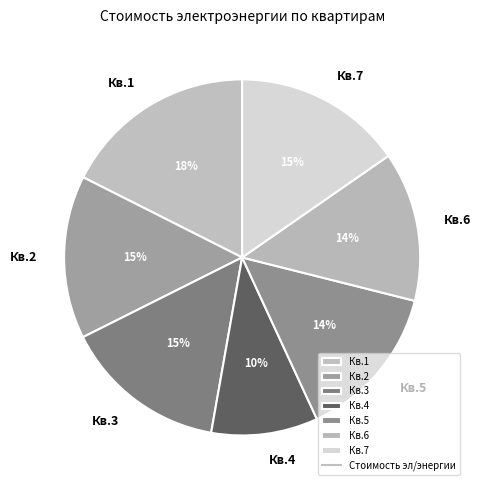

Count the number of slices in the pie.

7